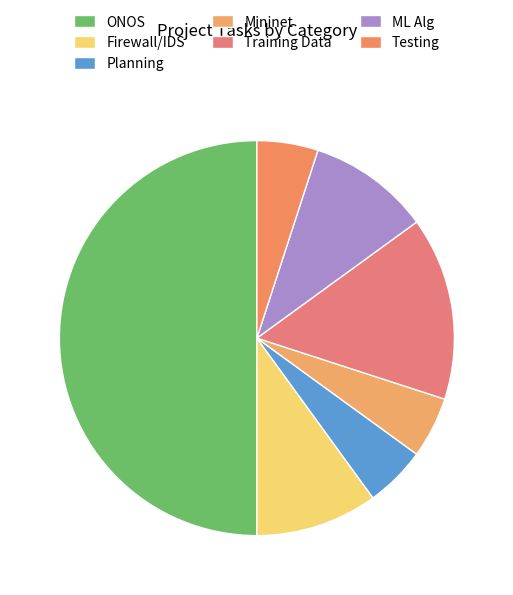

The Mininet slice represents 1% of the pie. True or false?

False